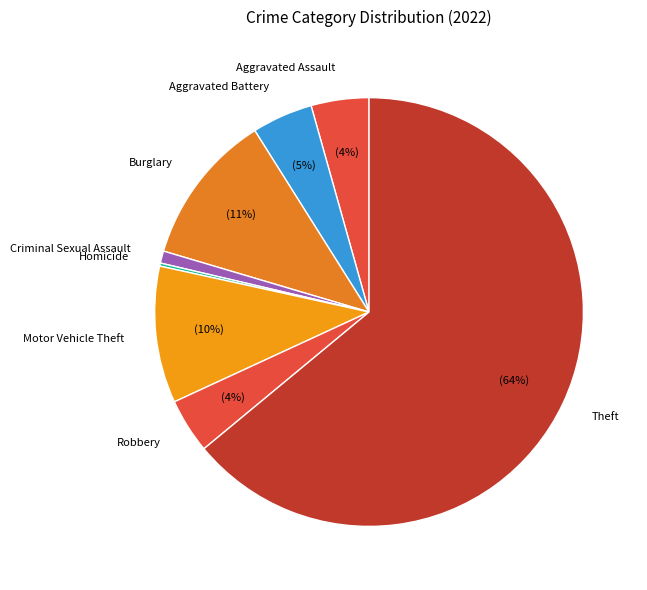

What is the ratio of the value at Robbery to the value at Burglary?

0.4